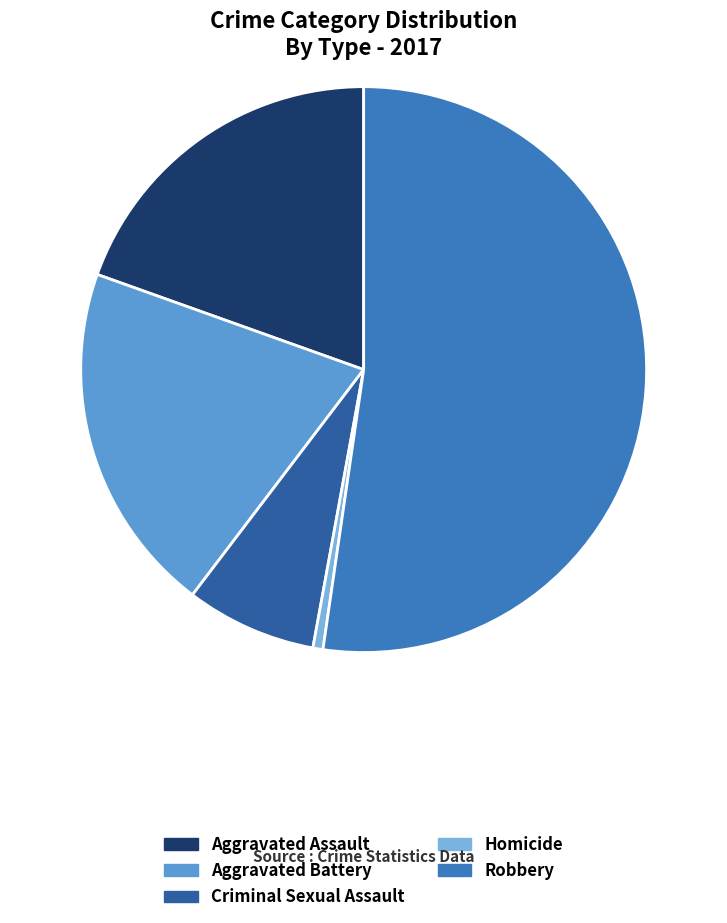

How many slices are in this pie chart?

5